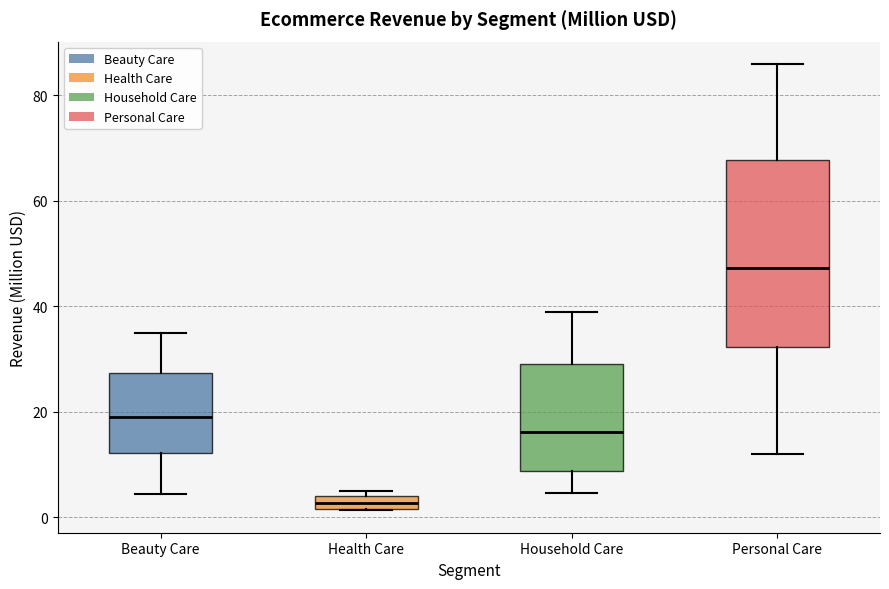

Which box is the tallest, from its lower edge to its upper edge?

Personal Care